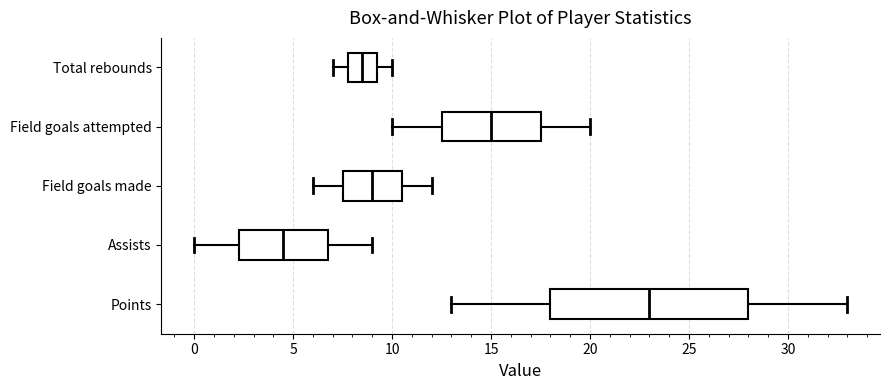

Where does the median line of the box for Field goals made sit on the x-axis? The values are not printed on the chart, so give them approximately, as read against the axis.

9.0